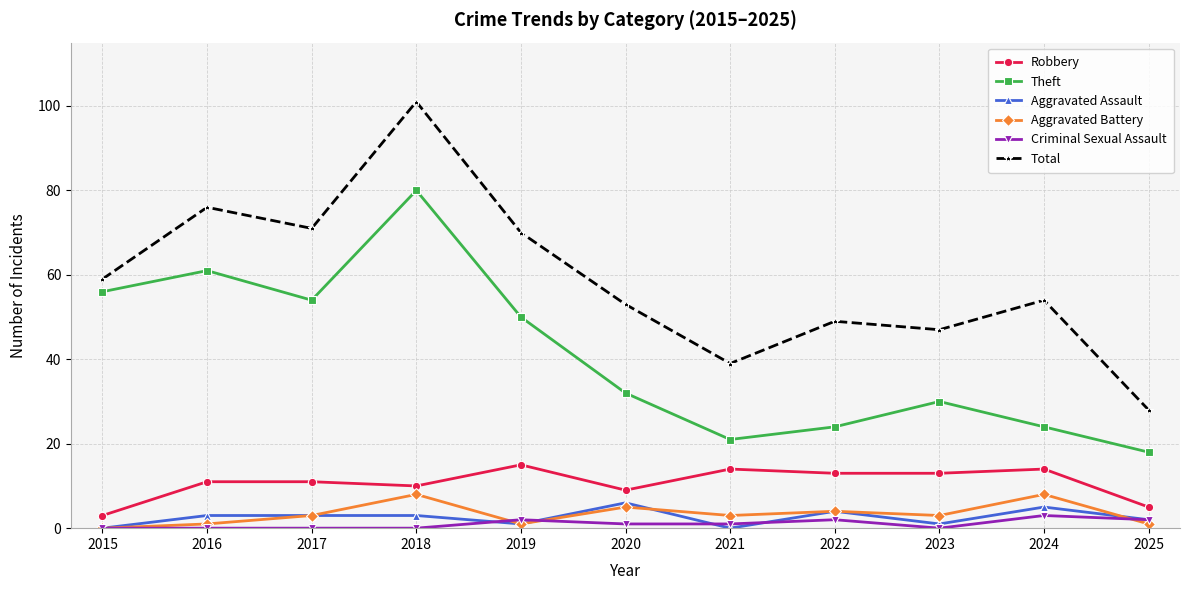

Which series has the largest total across all categories?

Total